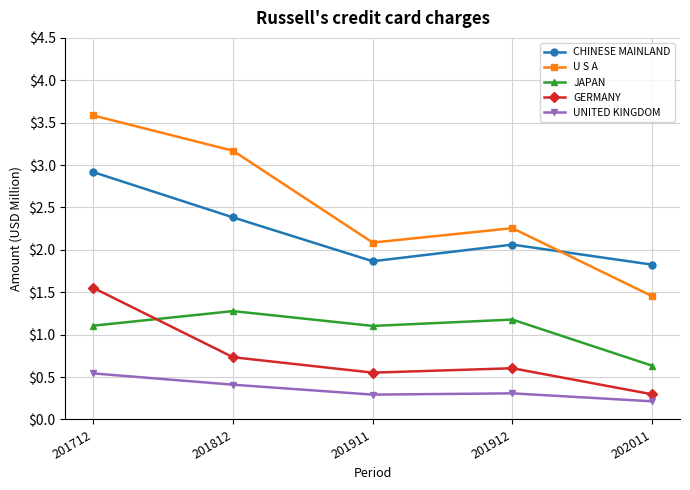

Count the number of categories in the chart.

5